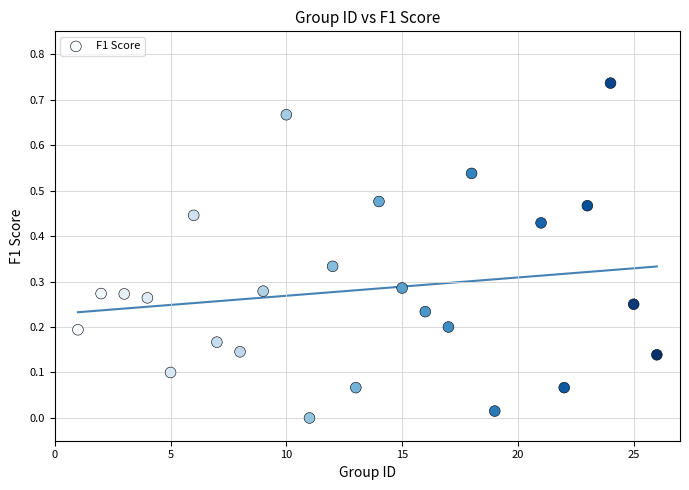

Count the number of points in this scatter plot.

25